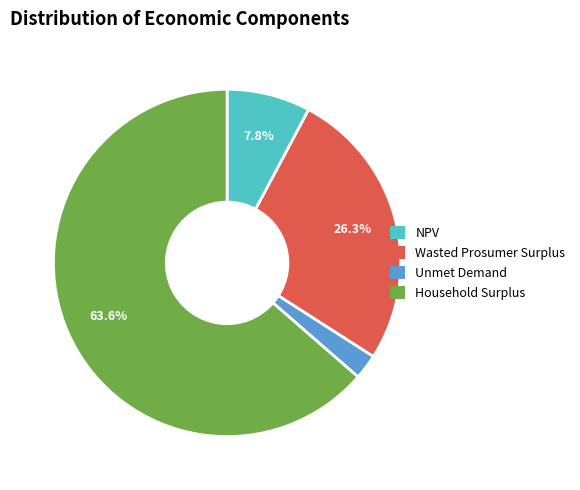

To the nearest percent, what percentage of the pie is Unmet Demand?

2%